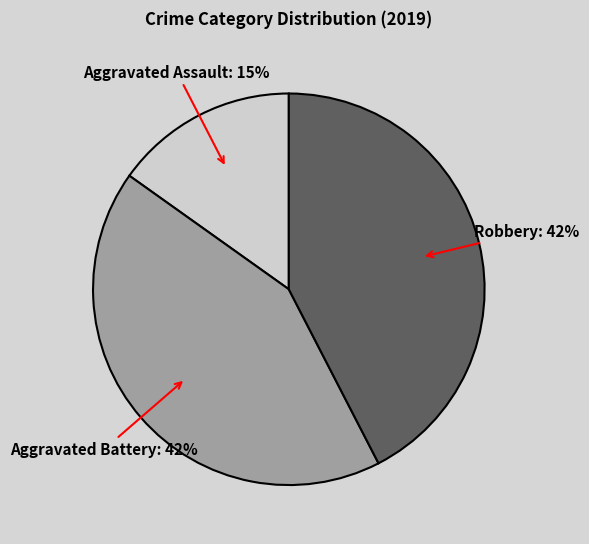

Between Aggravated Battery and Aggravated Assault, which is larger?

Aggravated Battery